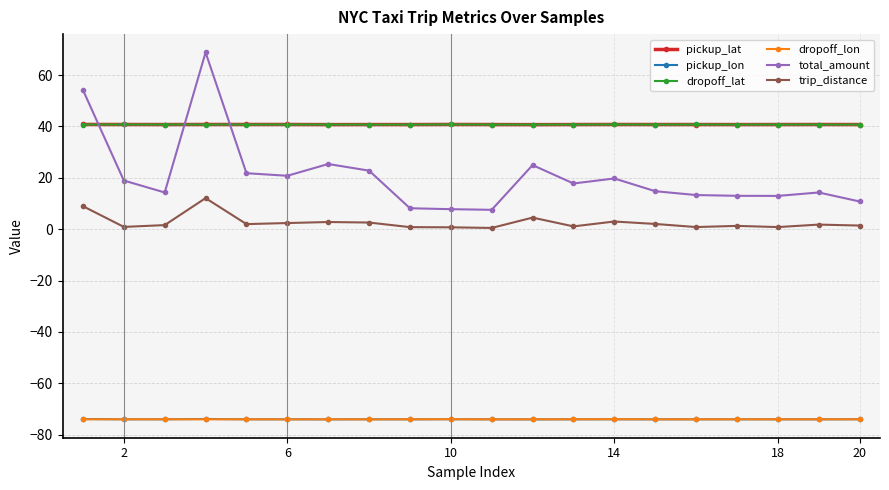

What is the difference between the maximum and second lowest values in the dropoff_lat series?

0.1